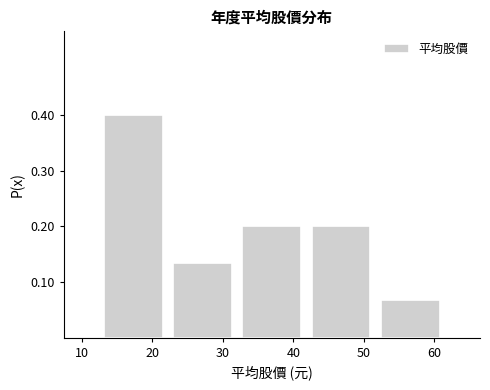

Reading left to right, list every bar in this chart as the range it spans on the x-axis followed by its height. Neither the bar edges nor the heights are printed on the chart, so give them approximately, as read against the axes.

12 to 22: 0.40
22 to 32: 0.13
32 to 42: 0.20
42 to 52: 0.20
52 to 62: 0.07